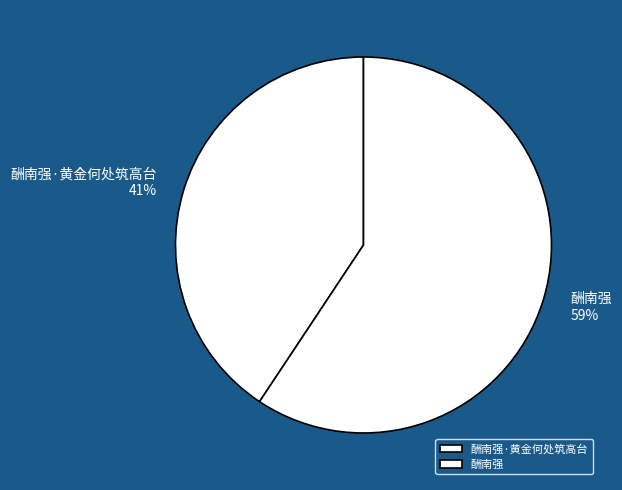

Count the number of slices in the pie.

2